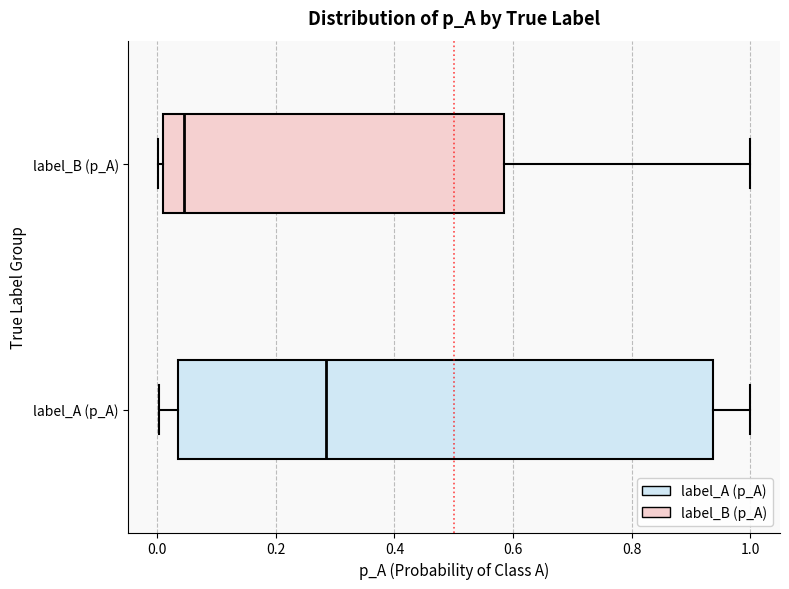

Reading bottom to top, transcribe this box plot: for each box, give where its median line is, the range the box spans, and where its two whiskers end, as read against the x-axis. The values are not printed on the chart, so give them approximately, as read against the axis.

label_A (p_A): median 0.28, box 0.04 to 0.94, whiskers 0.00 to 1.00
label_B (p_A): median 0.04, box 0.00 to 0.58, whiskers 0.00 (just left of the box's left edge) to 1.00